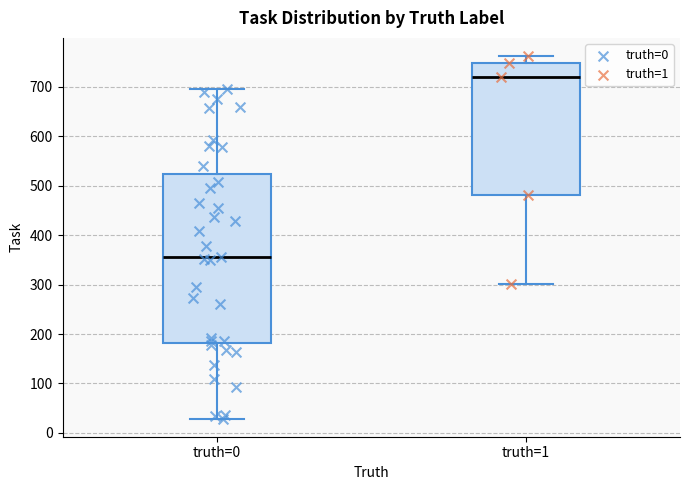

Where does the lower whisker of the box for truth=0 end on the y-axis? The values are not printed on the chart, so give them approximately, as read against the axis.

30